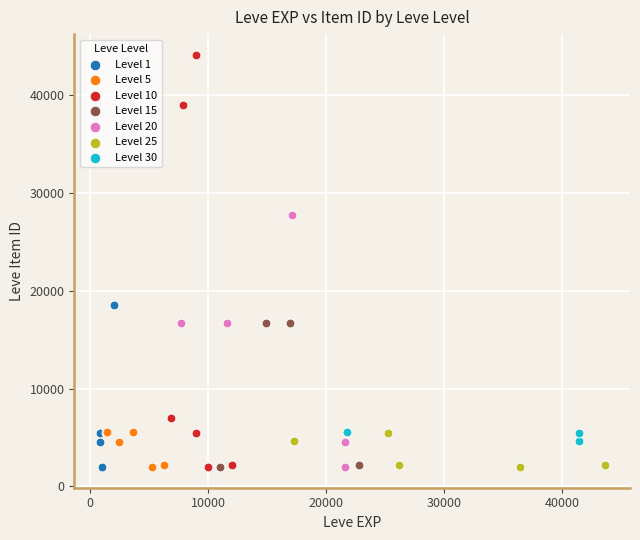

Which series has the largest Y range (max minus min)?

Level 10